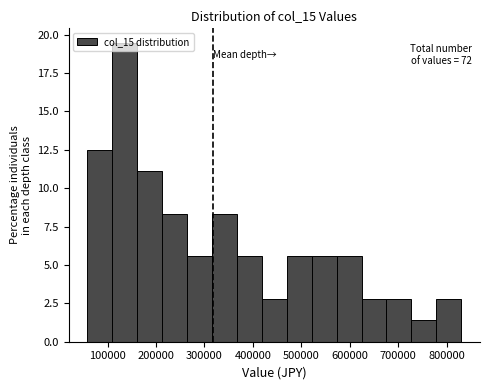

Over which range of the x-axis is the bar tallest?

110000 to 160000